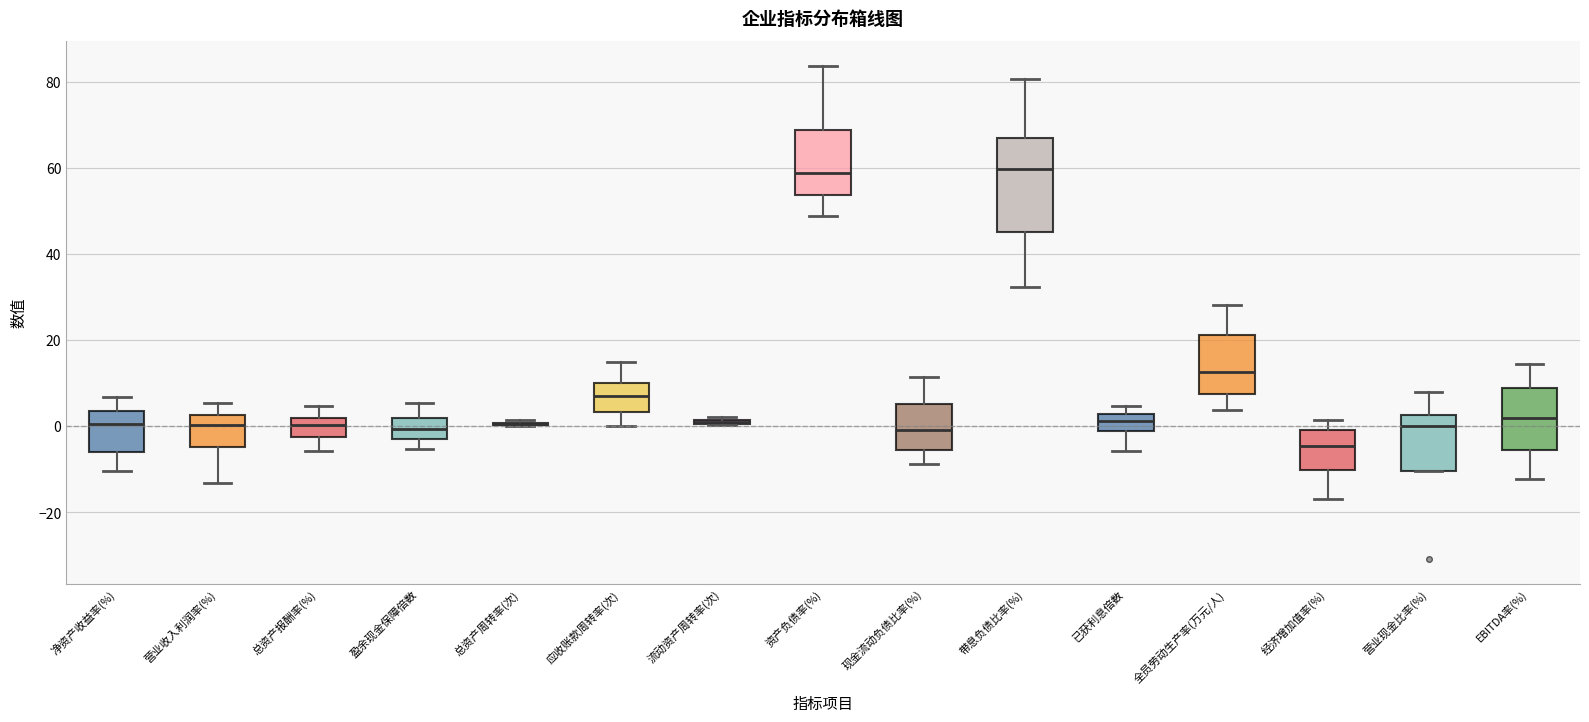

Which box is the tallest, from its lower edge to its upper edge?

带息负债比率(%)